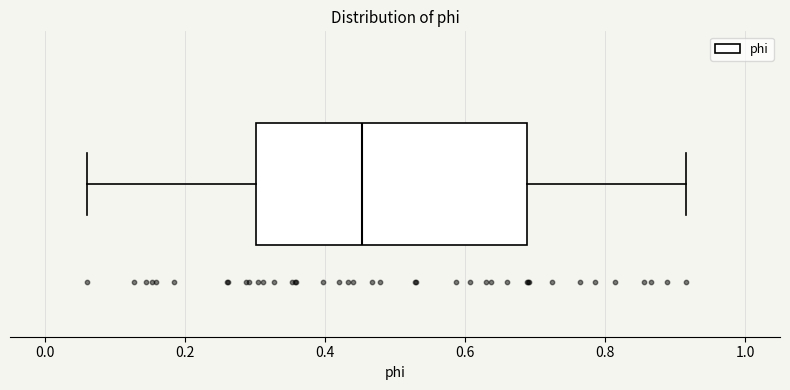

Read this box plot against the x-axis: the position of the median line, the range covered by the box, and the ends of both whiskers. The values are not printed on the chart, so give them approximately, as read against the axis.

median 0.46, box 0.30 to 0.68, whiskers 0.06 to 0.92